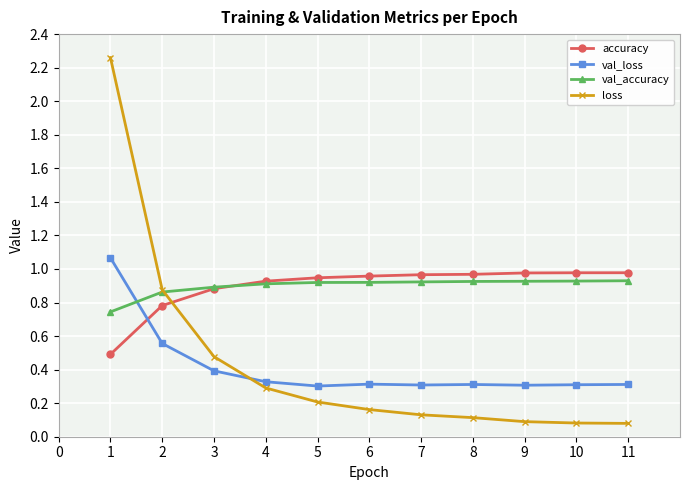

The value of val_loss at 1 is 1.8. True or false?

False